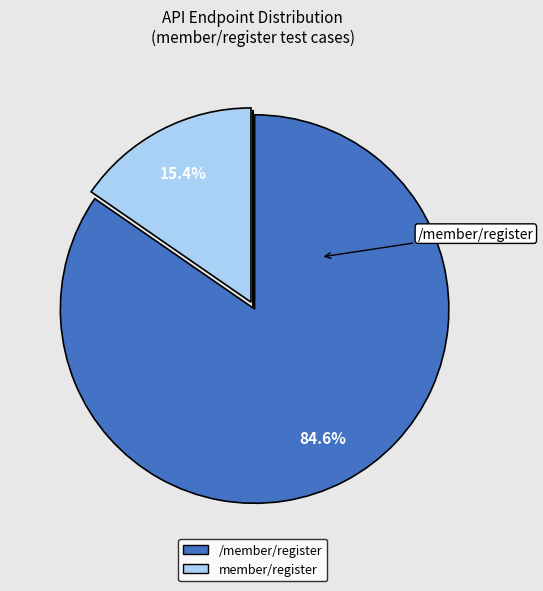

To the nearest percent, what is the combined percentage of /member/register and member/register?

100%